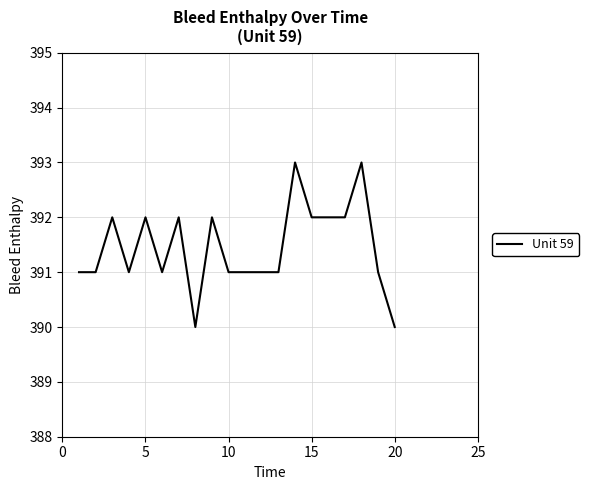

What is the greatest value displayed?

393